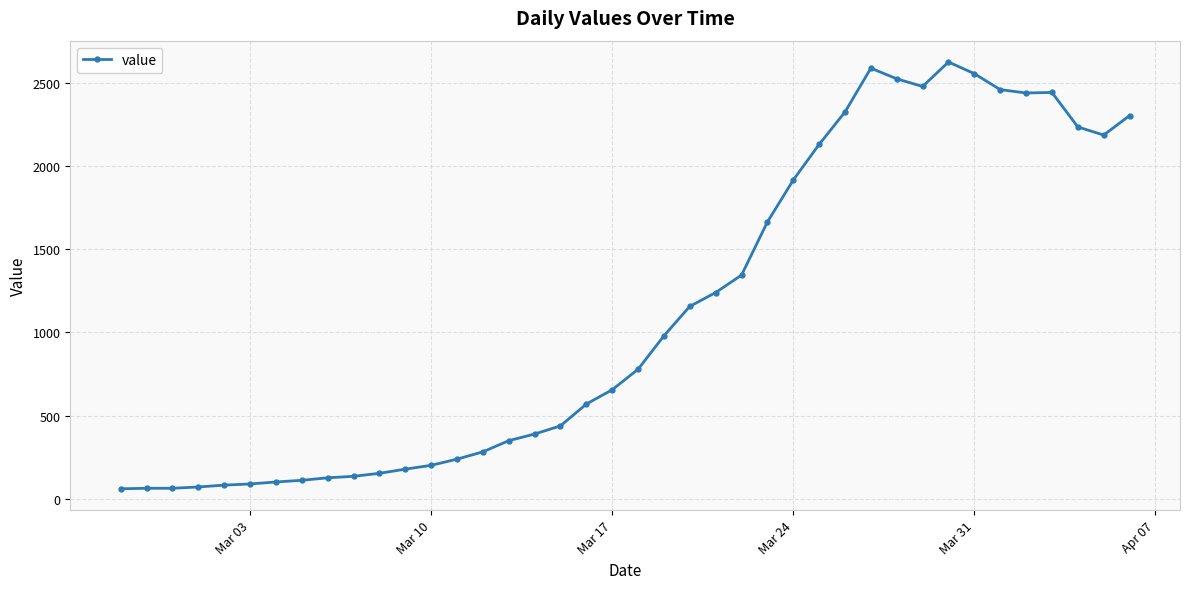

What is the greatest value displayed?

2625